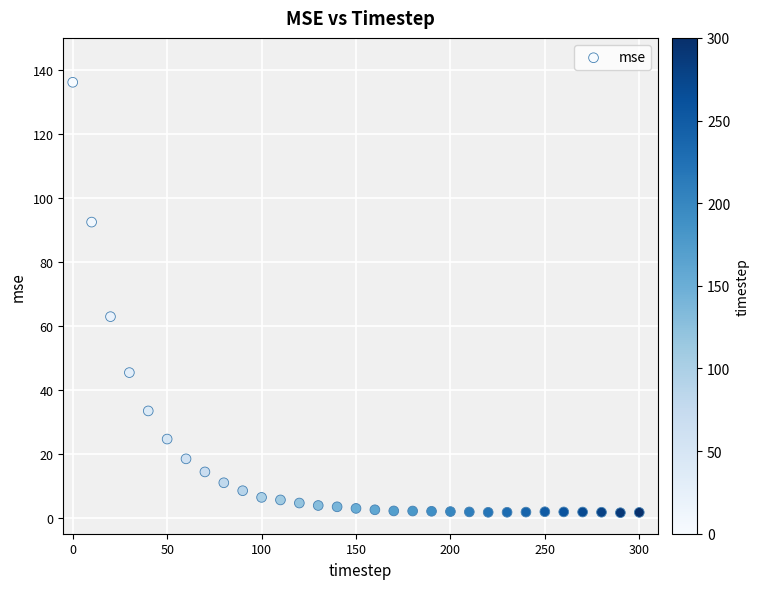

What Y value in the scatter plot is closest to 68?

62.9